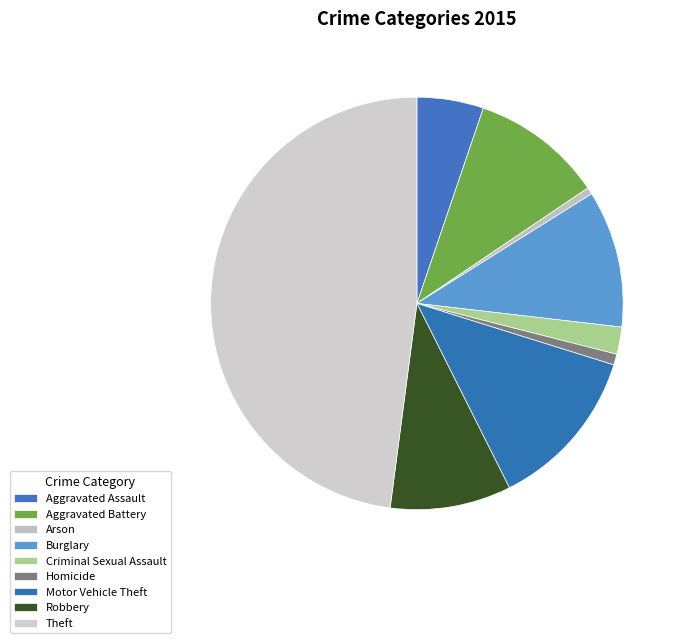

What portion of the pie excludes Arson?

99.5%